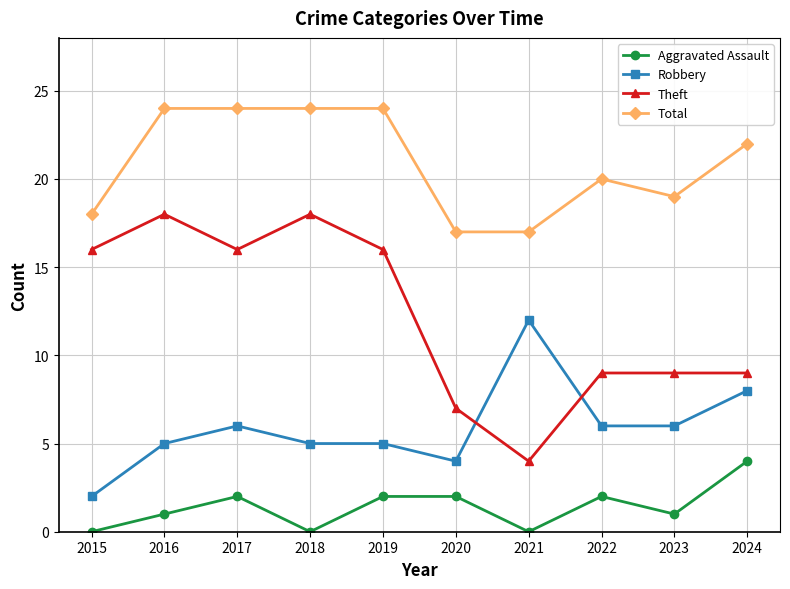

Where is the first local maximum for Robbery?

2017